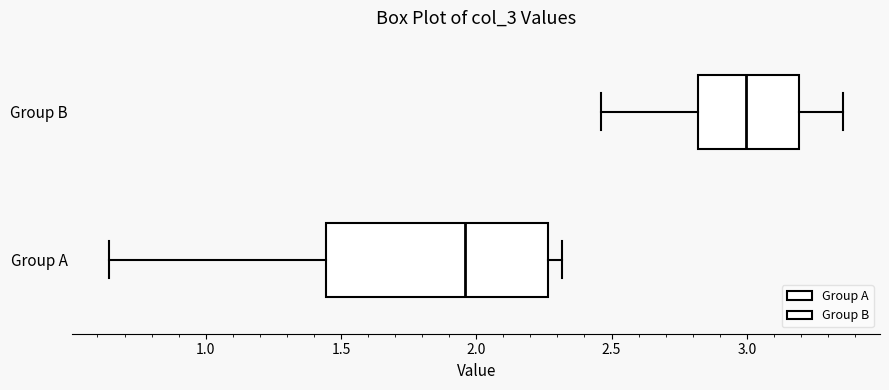

Which box has the furthest to the left median line?

Group A